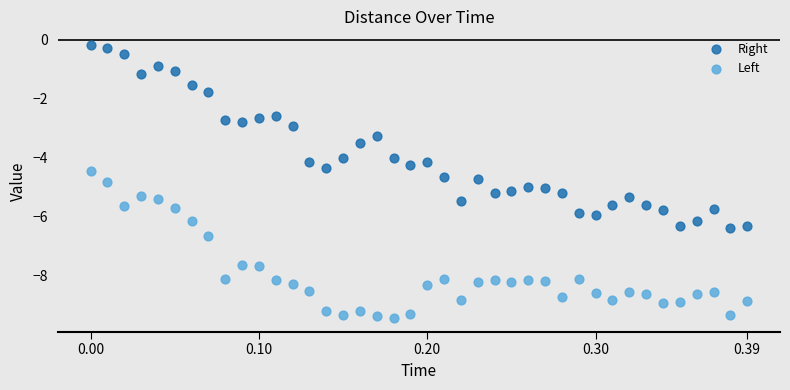

What is the X range (max minus min) for the scatter plot?

0.4